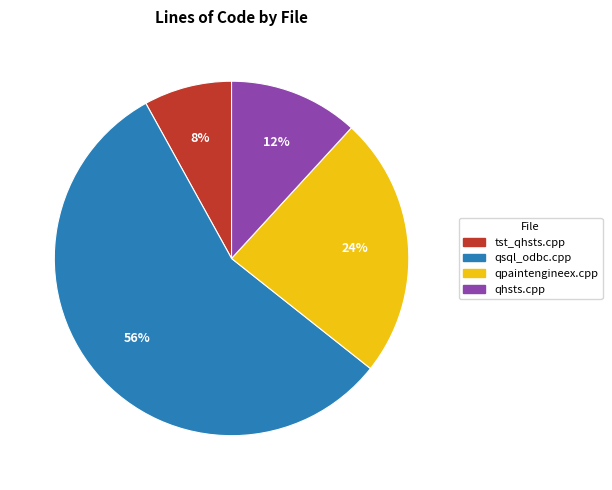

What percentage is the tst_qhsts.cpp slice, to the nearest percent?

8%